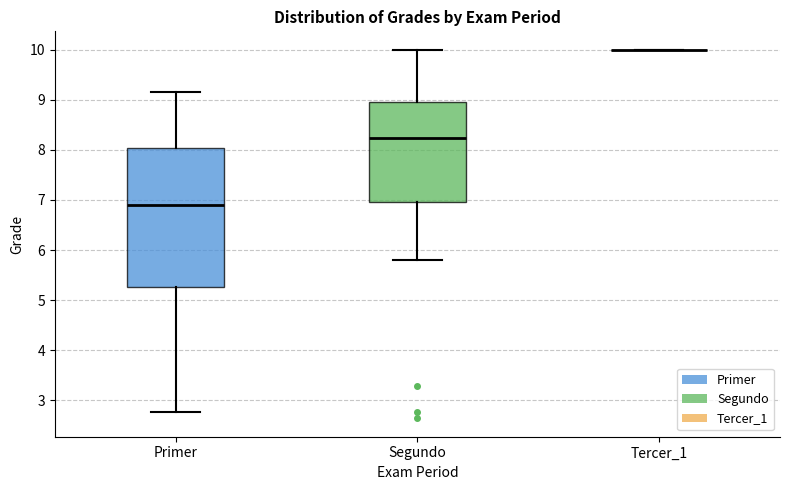

Where does the lower whisker of the box for Primer end on the y-axis? The values are not printed on the chart, so give them approximately, as read against the axis.

2.8